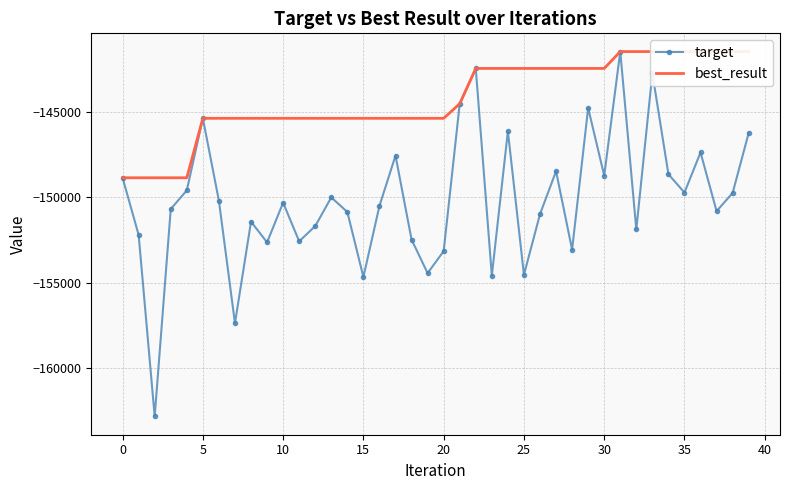

True or false: target has more than 1 points higher than both neighbors.

True